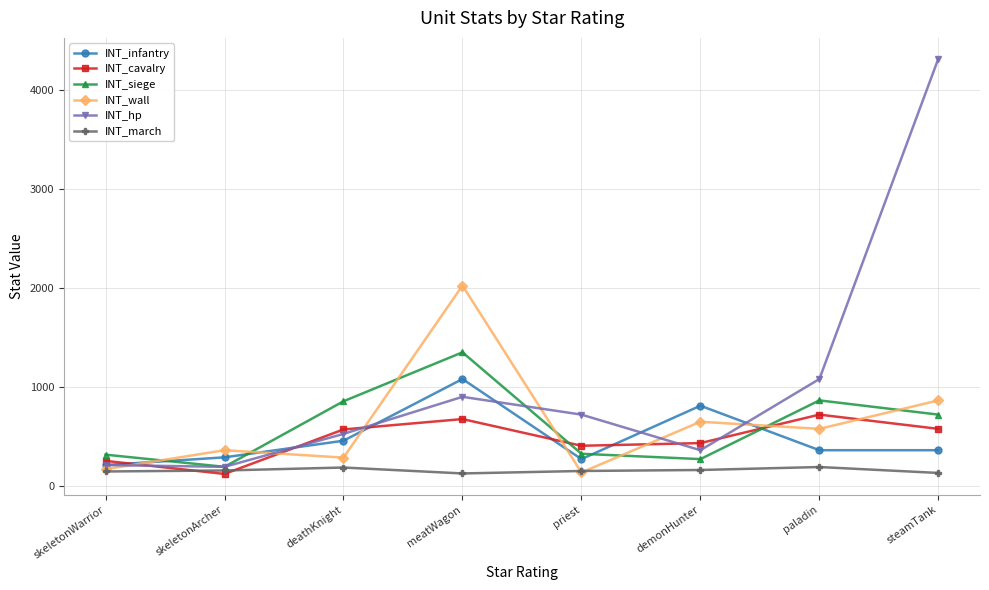

What is the difference between the highest and lowest values at skeletonArcher?

240